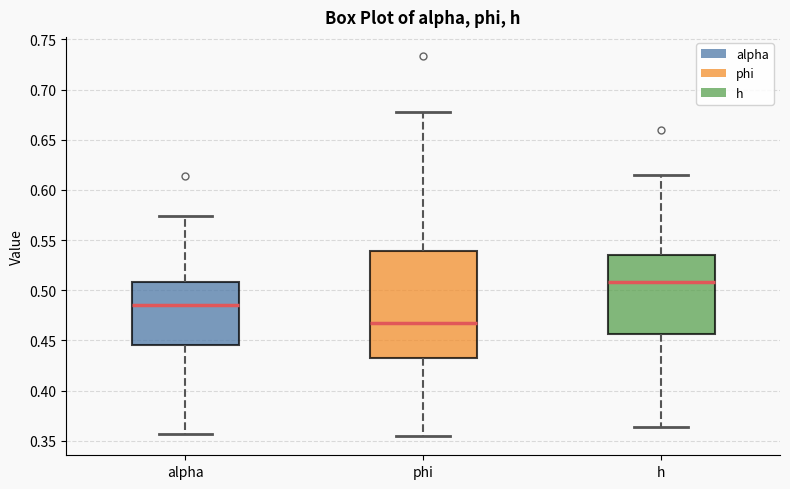

Reading left to right, transcribe this box plot: for each box, give where its median line is, the range the box spans, and where its two whiskers end, as read against the y-axis. The values are not printed on the chart, so give them approximately, as read against the axis.

alpha: median 0.485, box 0.445 to 0.510, whiskers 0.355 to 0.575
phi: median 0.465, box 0.430 to 0.540, whiskers 0.355 to 0.675
h: median 0.510, box 0.455 to 0.535, whiskers 0.365 to 0.615